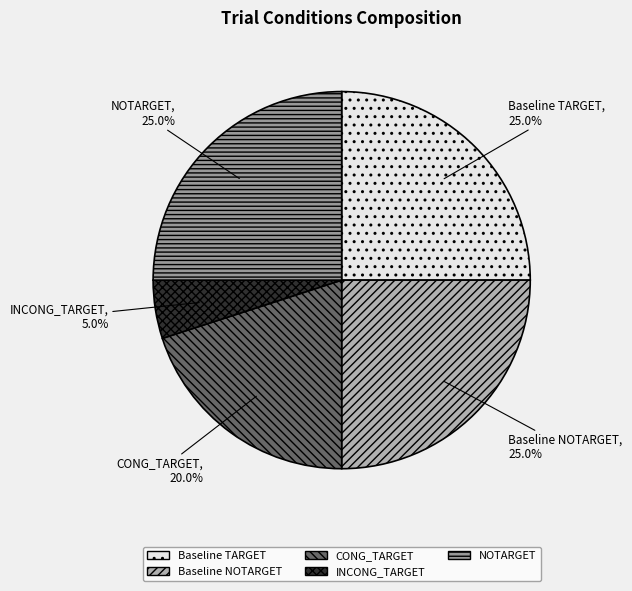

Is there a majority slice in this chart?

No